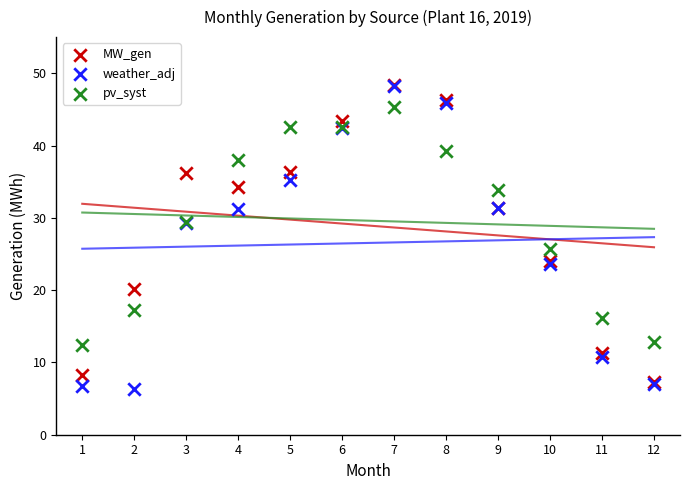

In the weather_adj series, what Y value is closest to 27?

29.3